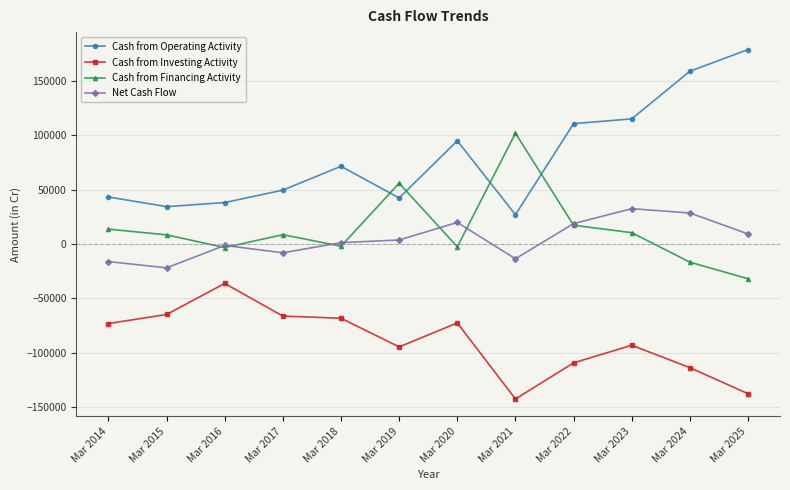

At which label does Cash from Financing Activity reach its peak?

Mar 2021